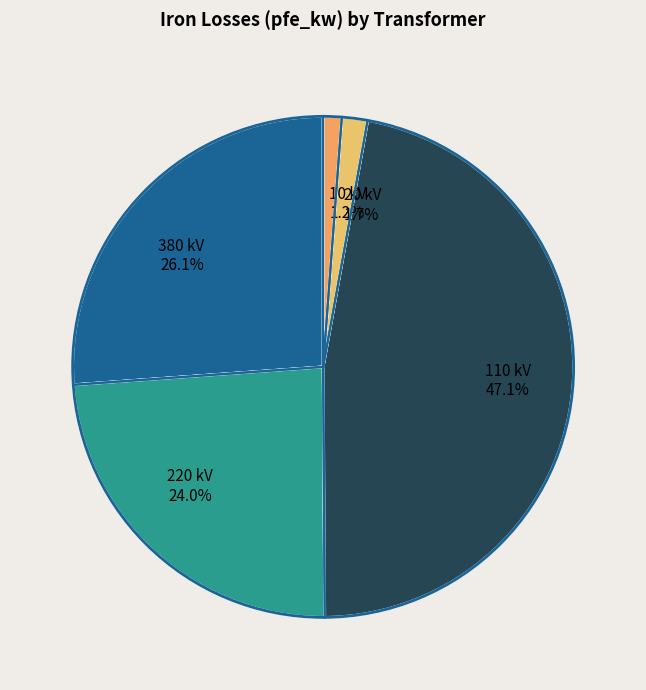

What percentage is NOT represented by 110 kV?

52.9%